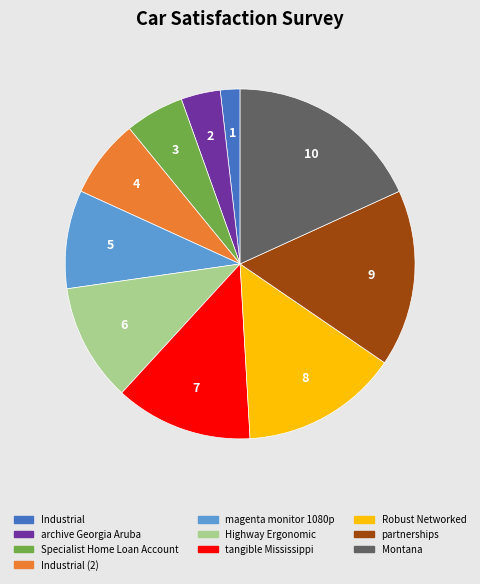

Approximately how many times larger is the value at Robust Networked compared to Industrial?

8.0